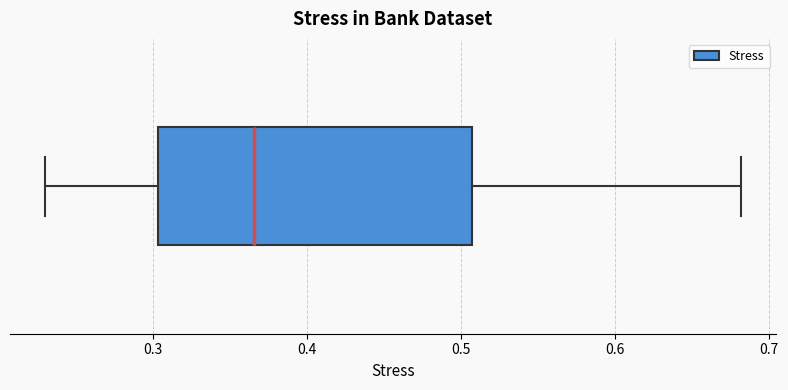

Where is the left edge of the box on the x-axis? The values are not printed on the chart, so give them approximately, as read against the axis.

0.30